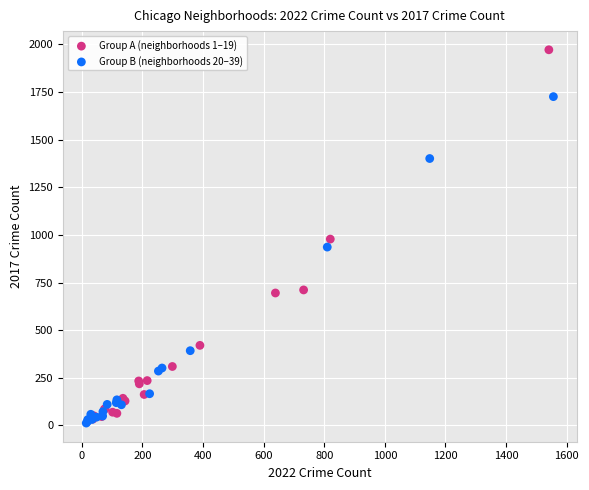

Which series contains the highest Y value?

Group A (neighborhoods 1–19)